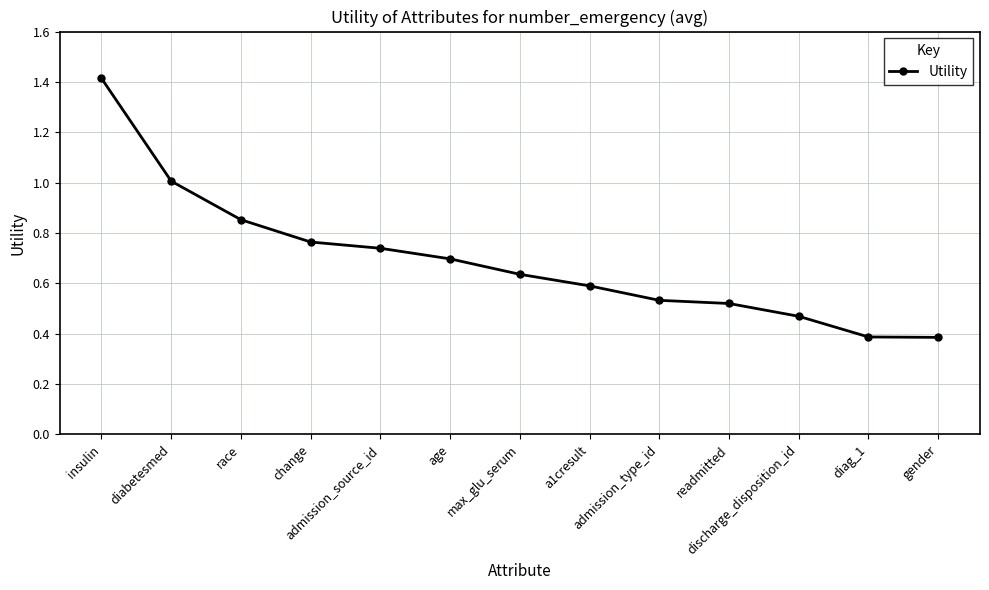

True or false: there are more than 1 points higher than both neighbors.

False